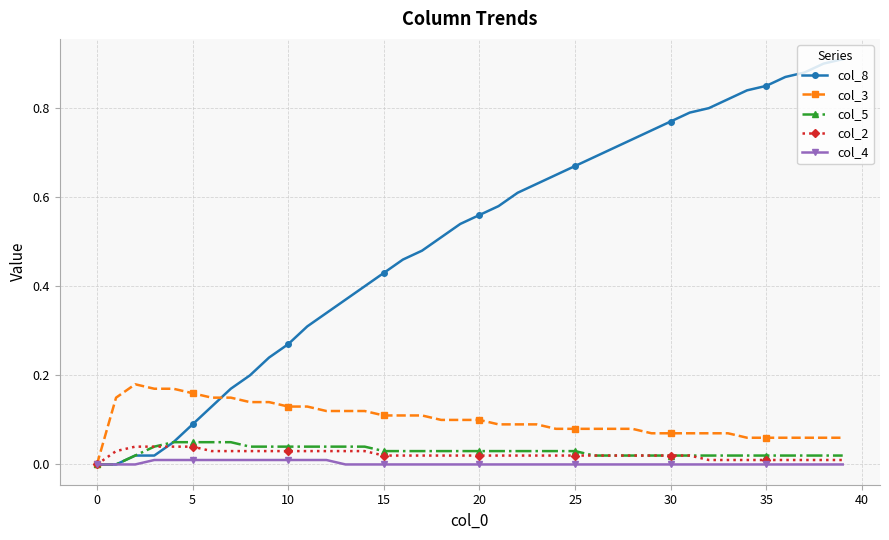

Which series has the widest spread of values?

col_8